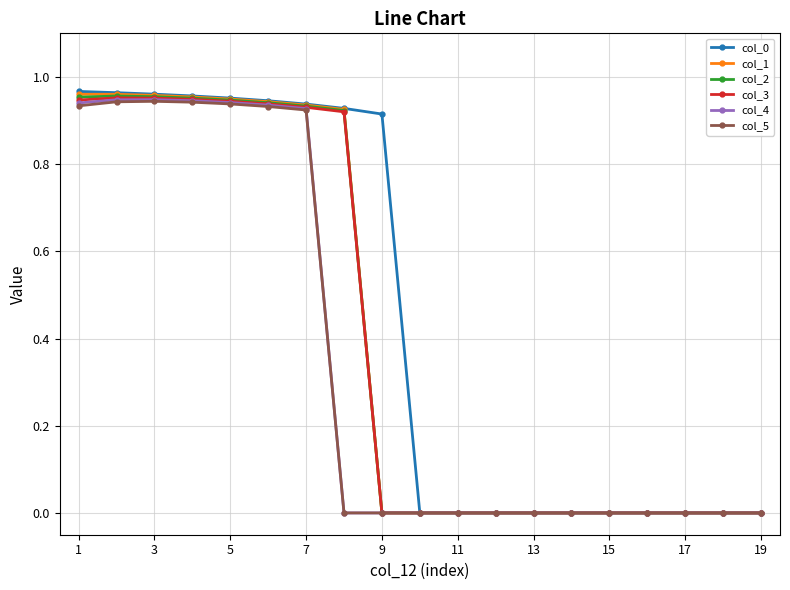

True or false: col_3 has more than 0 interior local peaks.

True